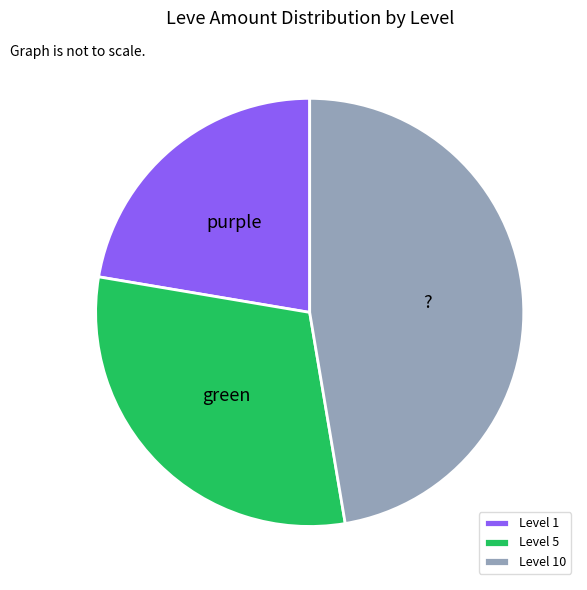

What is the largest slice in the pie chart?

Level 10